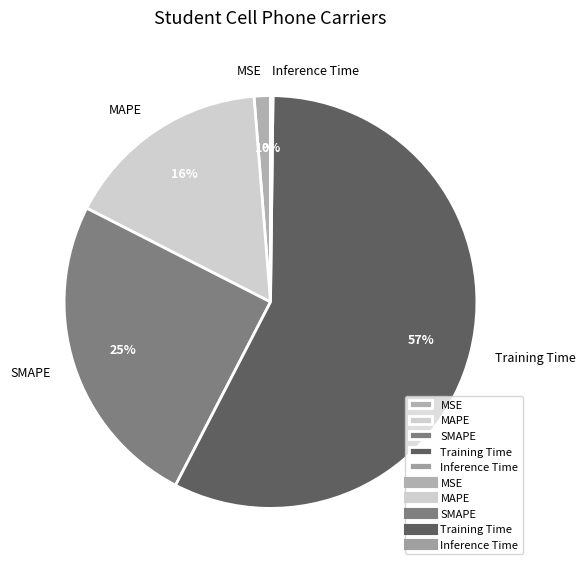

Does Training Time represent more than half of the total?

Yes